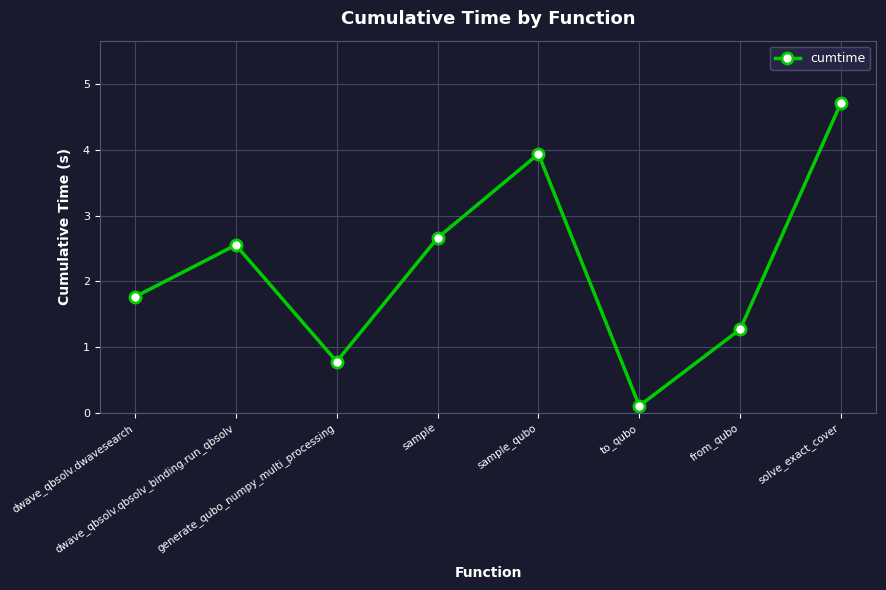

How many lines are shown in the chart?

1